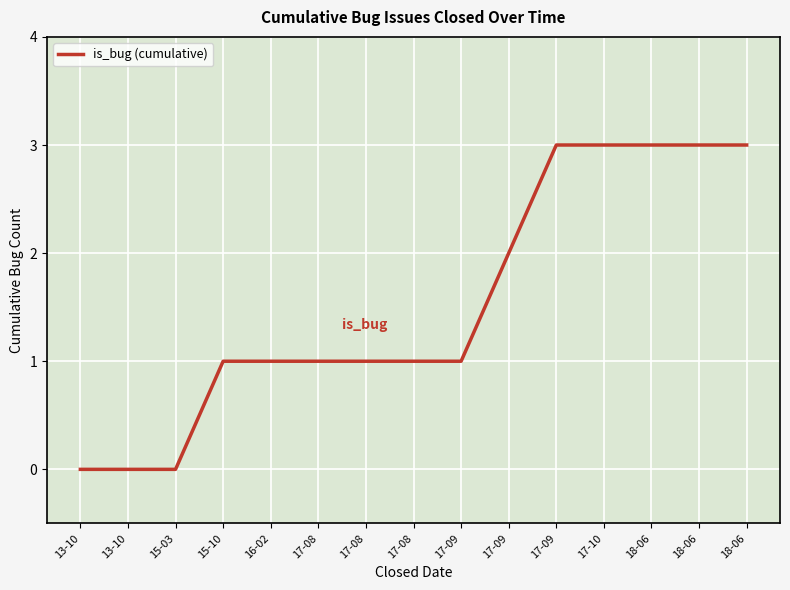

List the labels in order of value, smallest first.

13-10, 13-10, 15-03, 15-10, 16-02, 17-08, 17-08, 17-08, 17-09, 17-09, 17-09, 17-10, 18-06, 18-06, 18-06